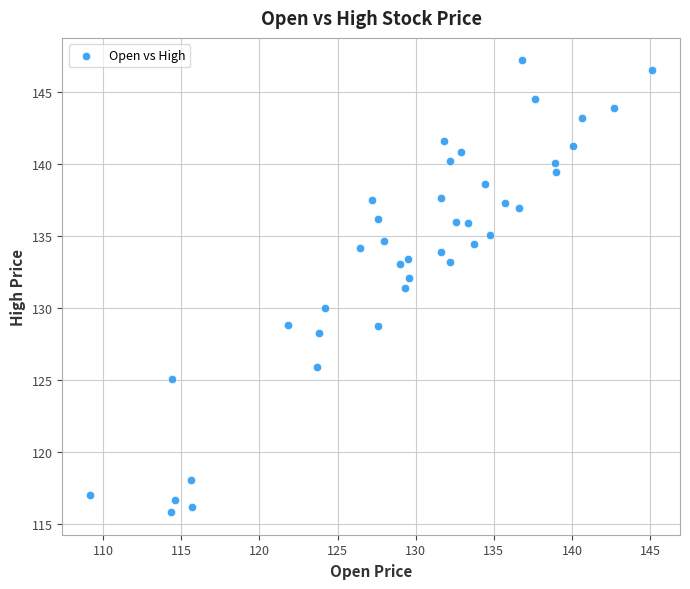

What Y value in the scatter plot is closest to 131?

131.4